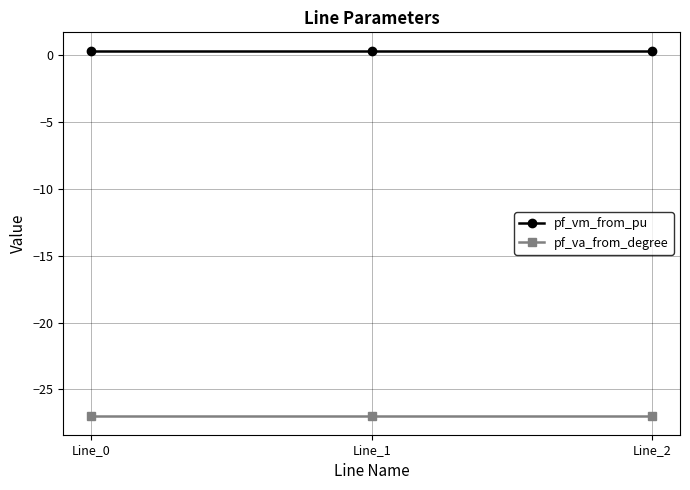

True or false: pf_va_from_degree has a value of -7.2 at Line_2.

False